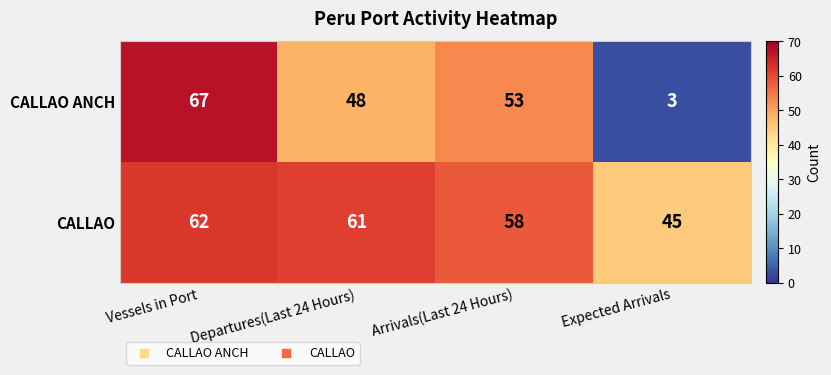

Where does the CALLAO ANCH series first go above 53?

Vessels in Port